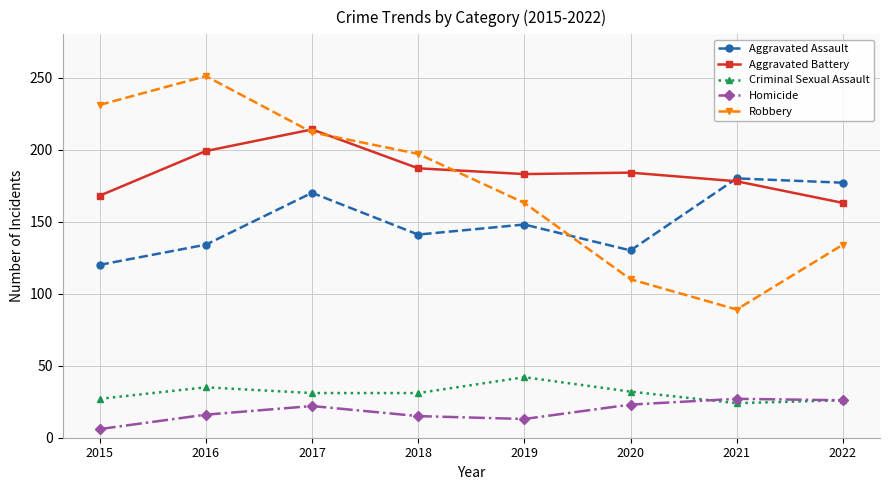

Is it true that Criminal Sexual Assault equals 27 at 2015?

True